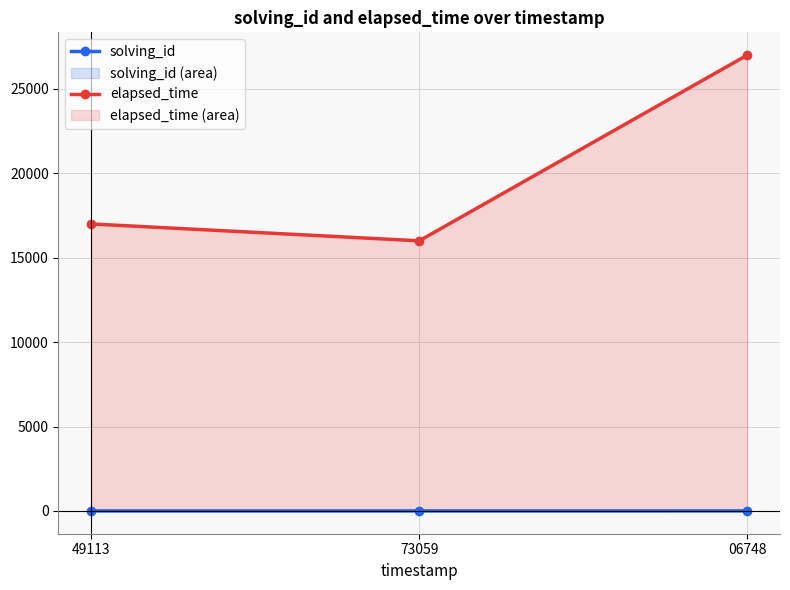

What is the sum of all solving_id values?

6